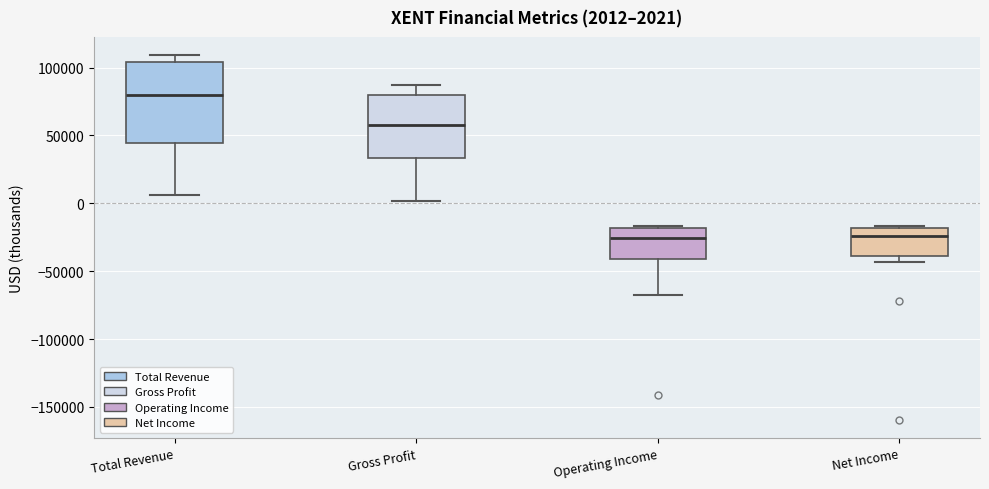

Which box's median line is the highest?

Total Revenue